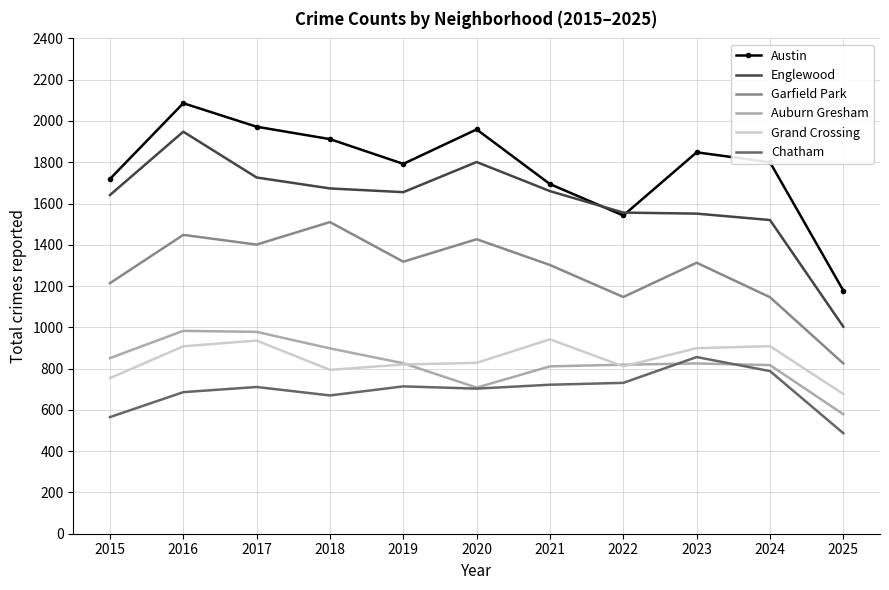

What is the sum of the Austin values at 2025 and 2023?

3026